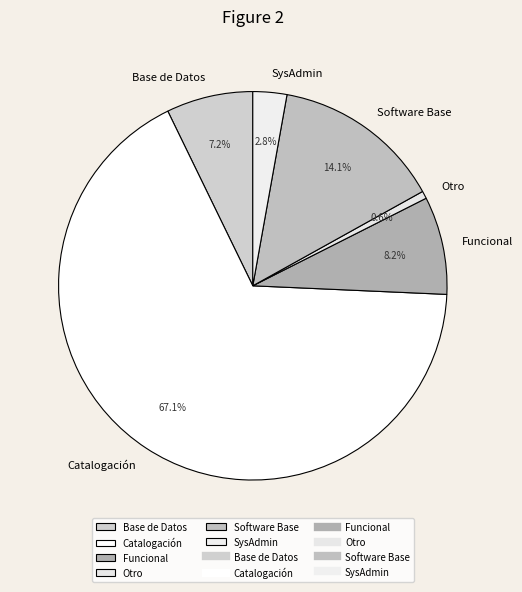

Combined, what portion of the pie is Catalogación and Otro?

67.7%